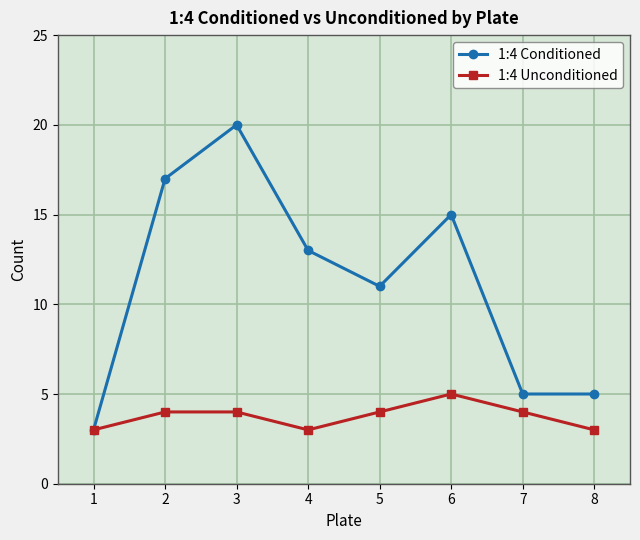

What is the minimum value shown in the chart?

3